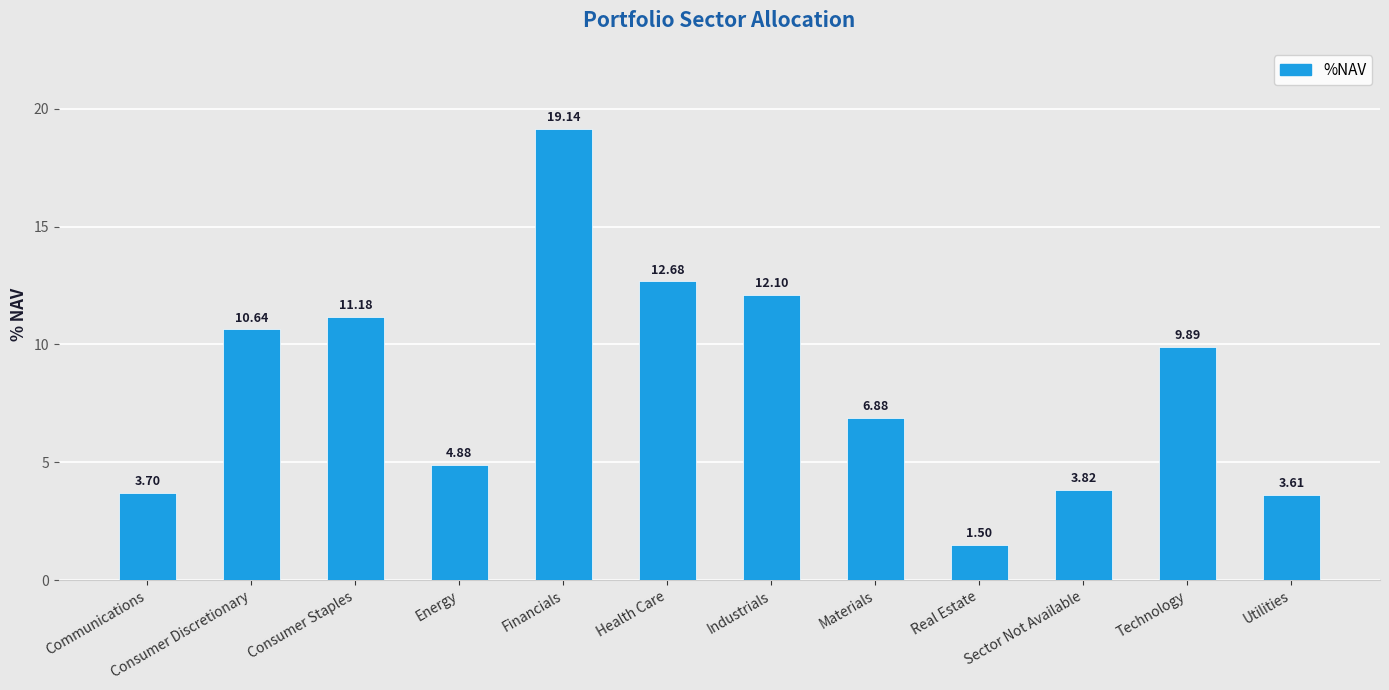

List the labels in order of value, smallest first.

Real Estate, Utilities, Communications, Sector Not Available, Energy, Materials, Technology, Consumer Discretionary, Consumer Staples, Industrials, Health Care, Financials